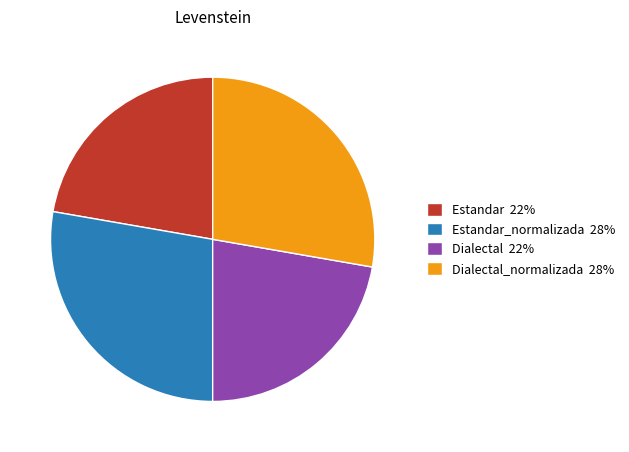

Which has a higher value, Dialectal 22% or Dialectal_normalizada 28%?

Dialectal_normalizada 28%